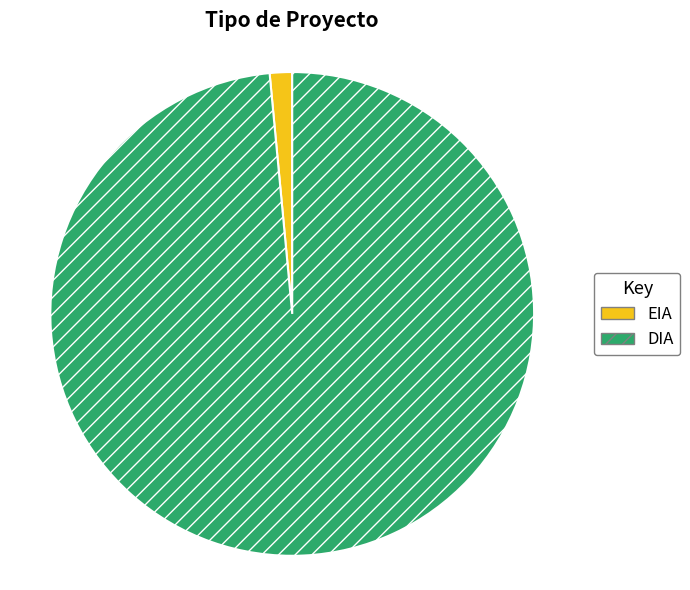

Rank the categories by value from lowest to highest.

EIA, DIA